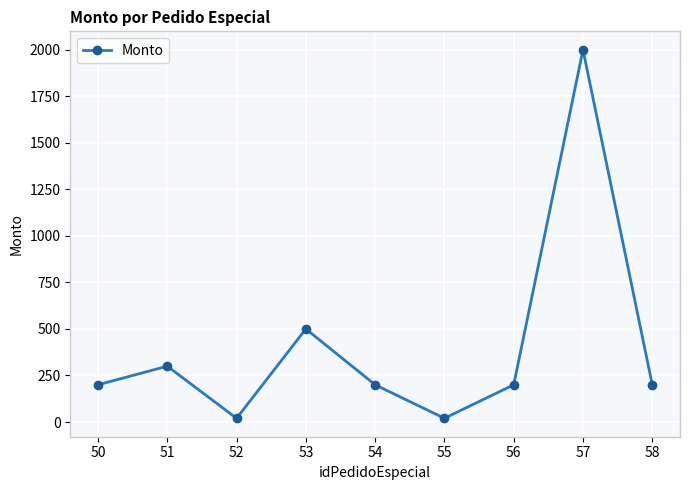

What is the average value?

404